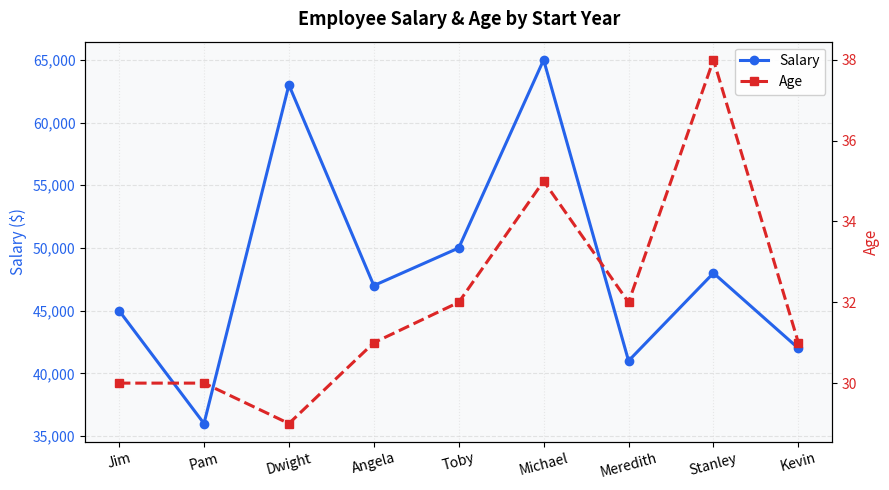

Between Toby and Dwight, which is larger?

Dwight